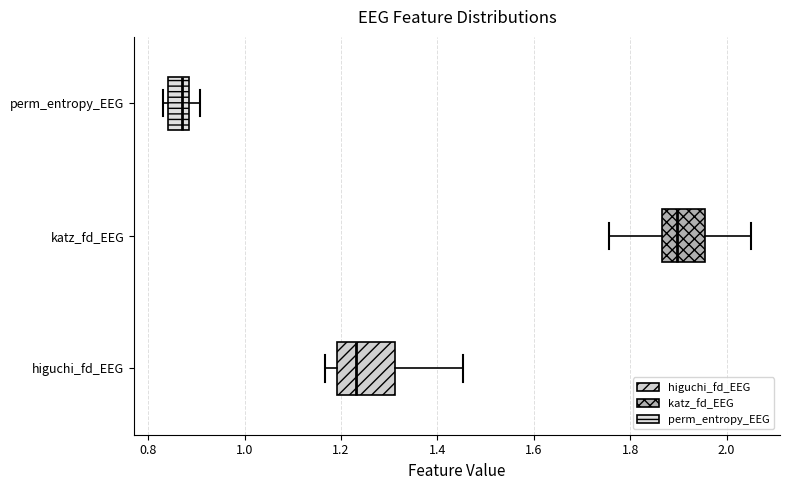

Where is the left edge of the box for katz_fd_EEG on the x-axis? The values are not printed on the chart, so give them approximately, as read against the axis.

1.86